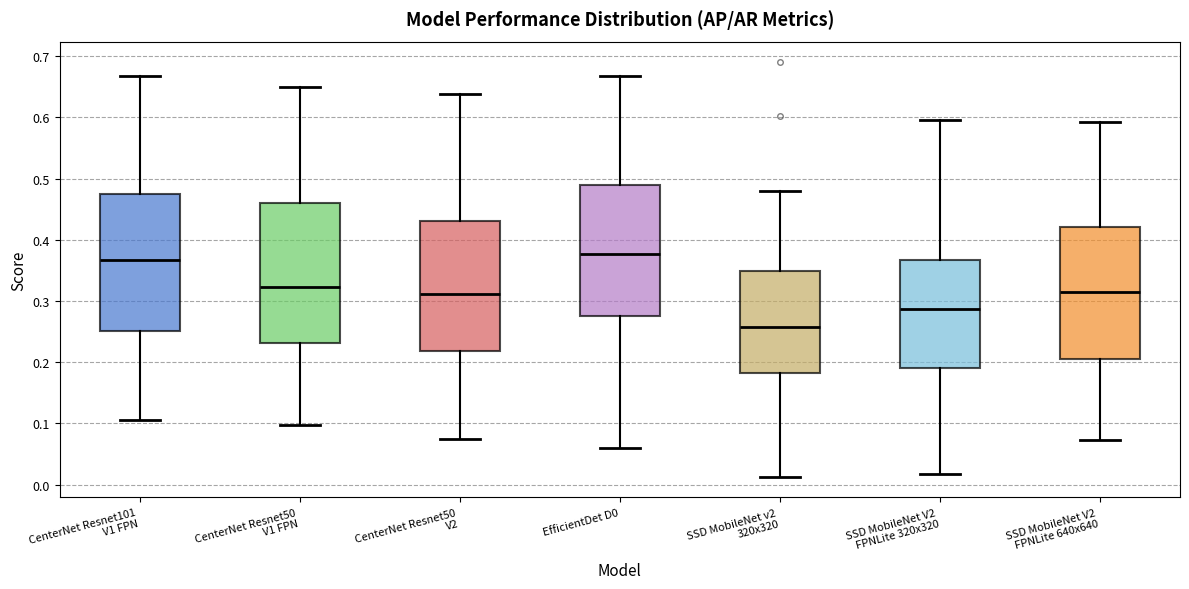

Where does the median line of the box for SSD MobileNet V2 FPNLite 640x640 sit on the y-axis? The values are not printed on the chart, so give them approximately, as read against the axis.

0.31